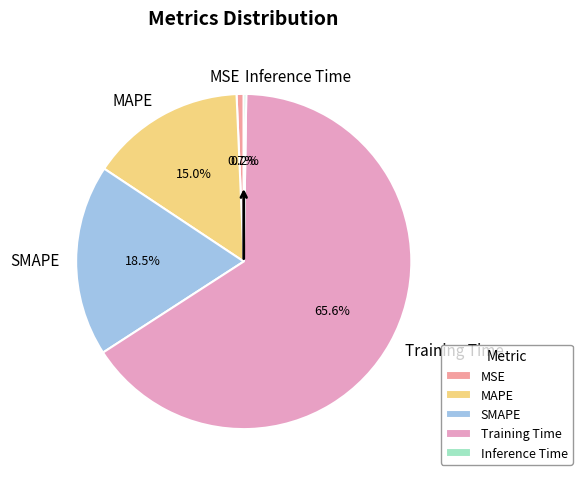

Which slice is the largest?

Training Time